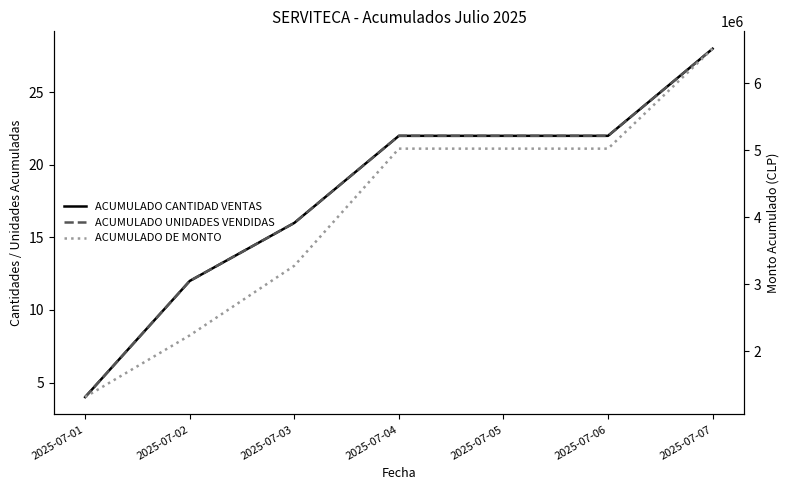

True or false: ACUMULADO DE MONTO has more than 0 points higher than both neighbors.

False